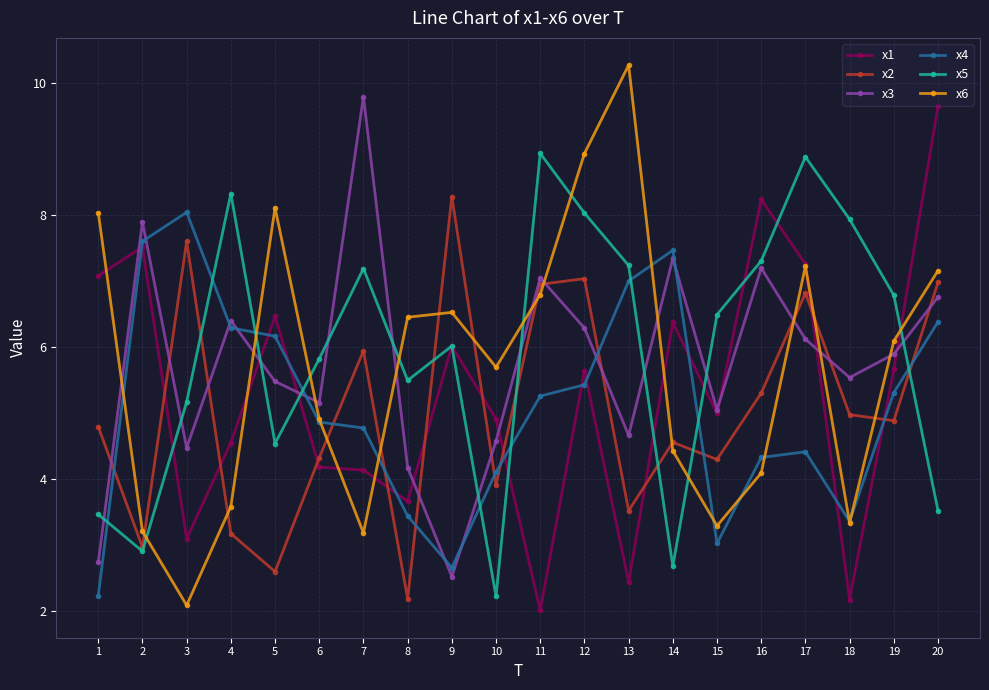

At 3, list the series in order from largest to smallest.

x4, x2, x5, x3, x1, x6